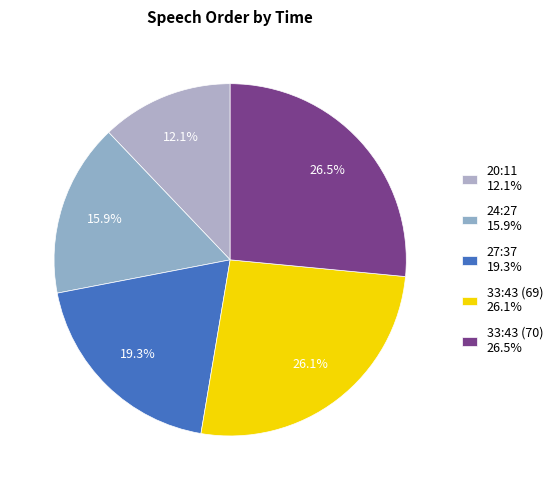

Is there any slice that represents more than half of the pie?

No